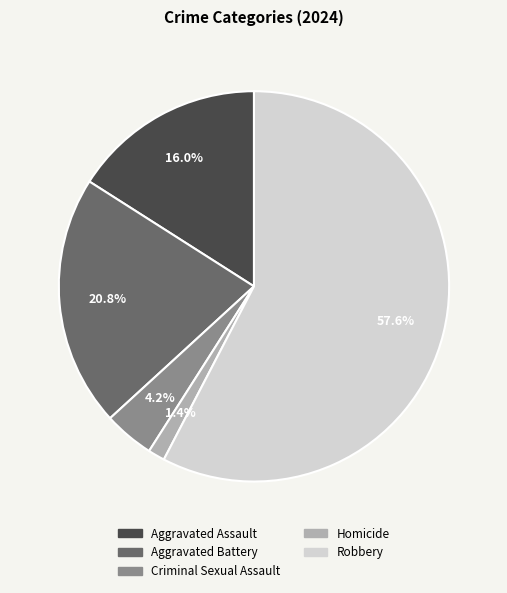

To the nearest percent, what percentage of the pie is Robbery?

58%